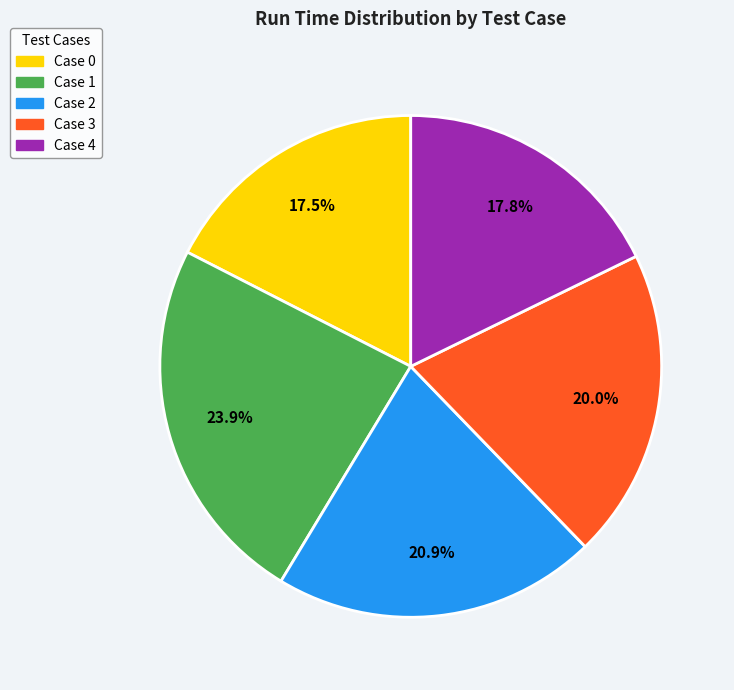

Is there a majority slice in this chart?

No